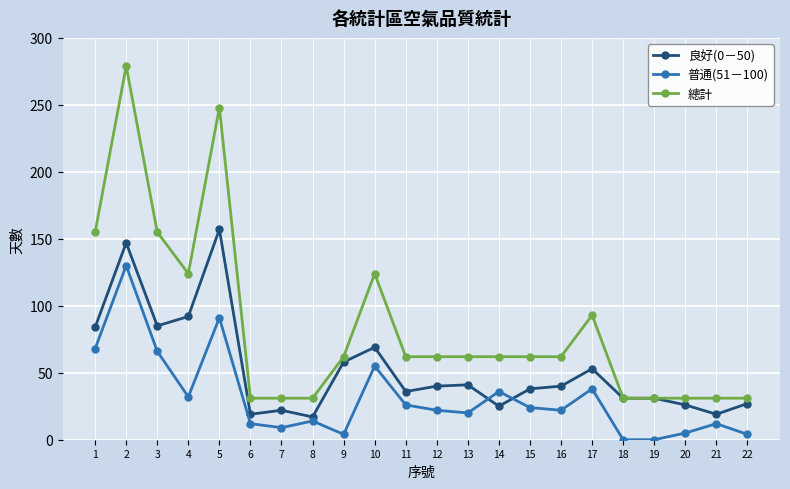

Is this an area chart (filled region under the line)?

No